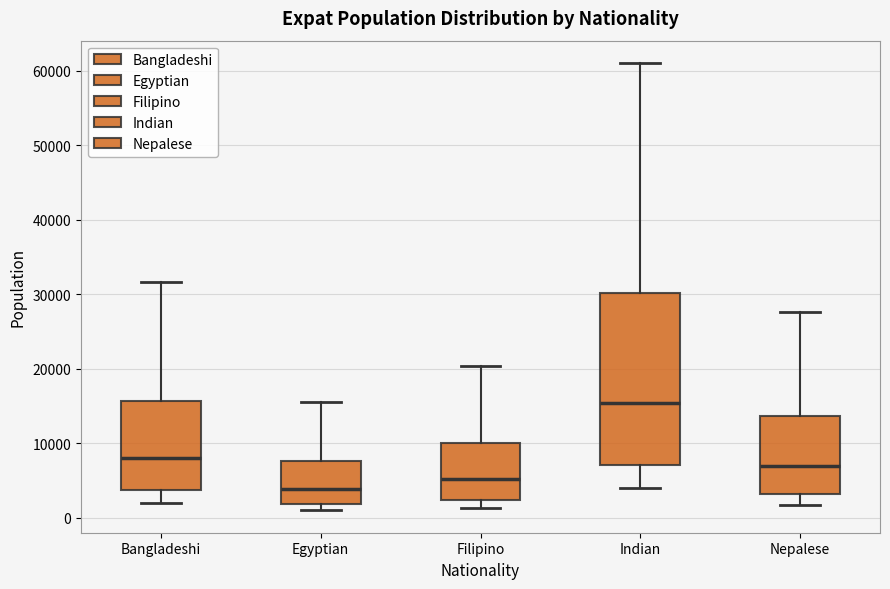

Which box has the lowest median line?

Egyptian